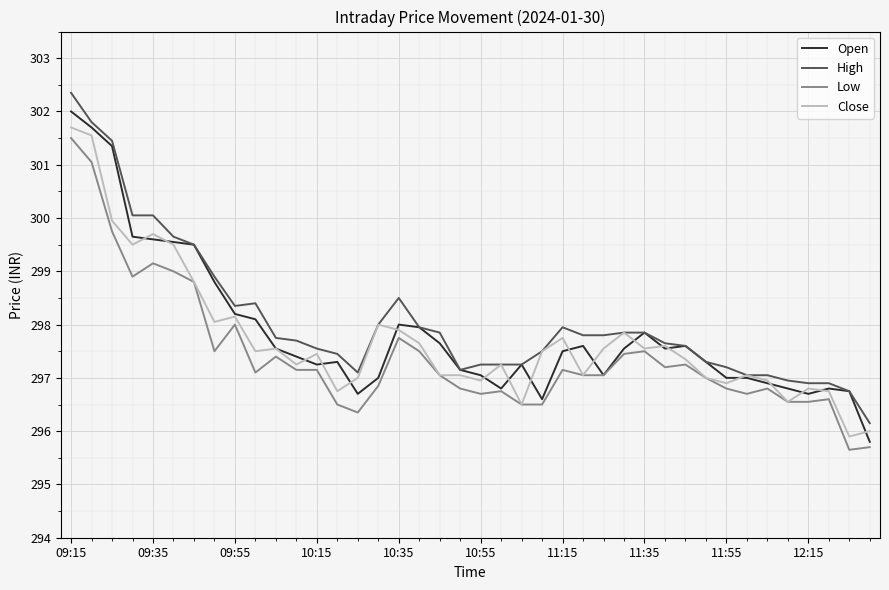

What is the maximum value shown in the chart?

302.4